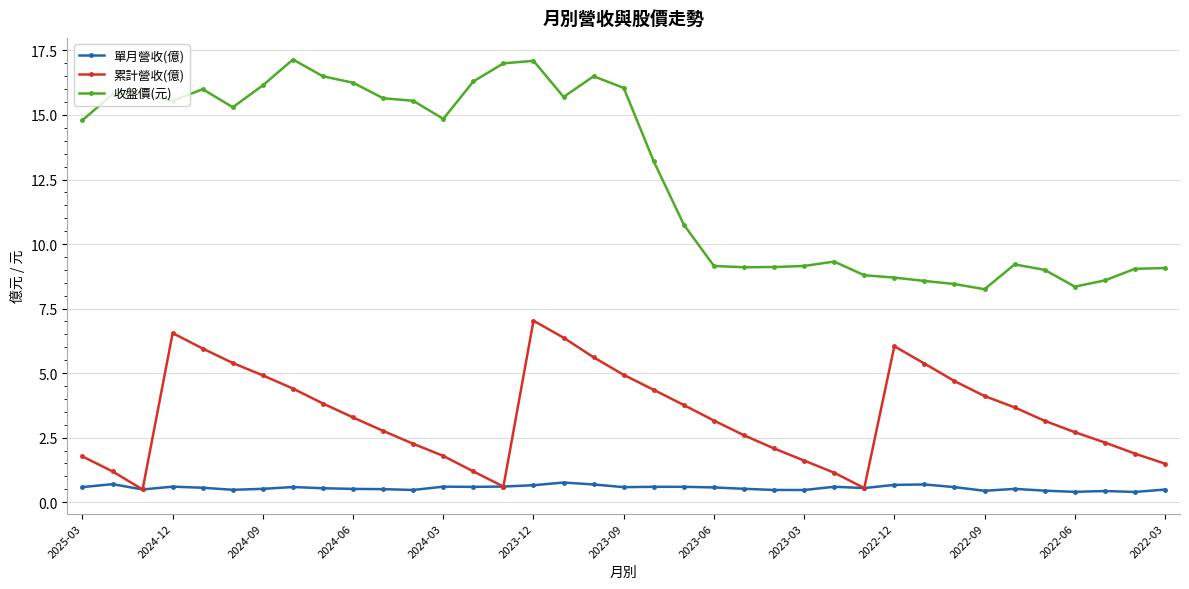

What is the value of the 收盤價(元) point at the 4th from the left?

15.6